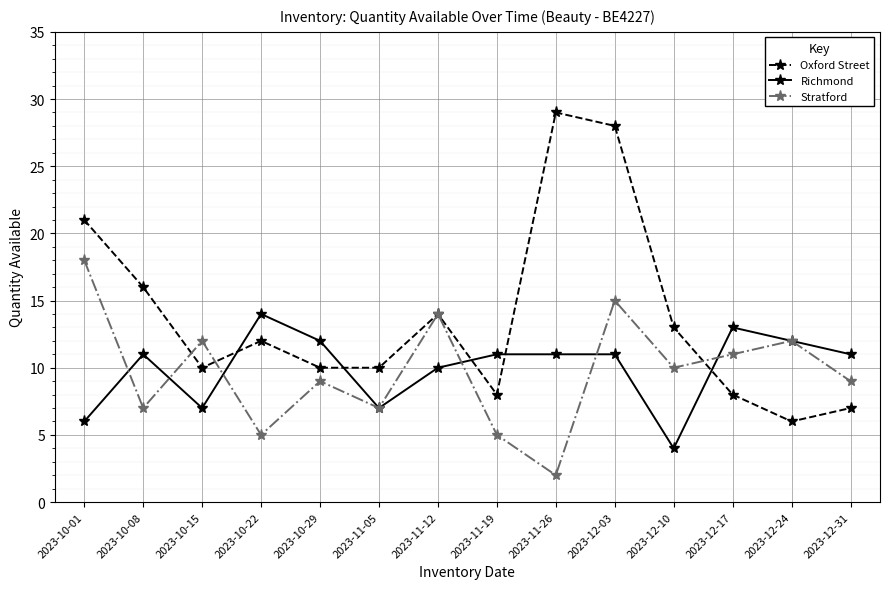

True or false: Richmond has a value of 25 at 2023-10-22.

False